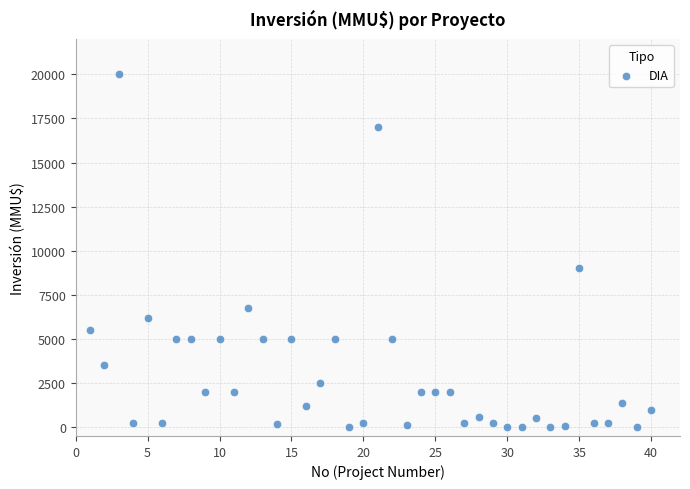

What Y value in the scatter plot is closest to 10000?

9000